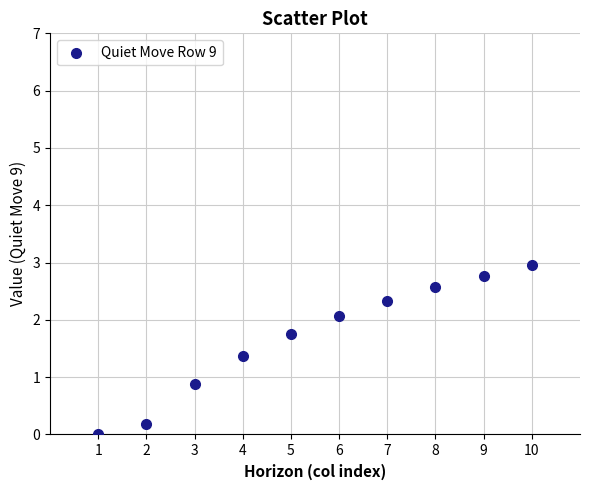

What is the range of X values (max minus min)?

9.0